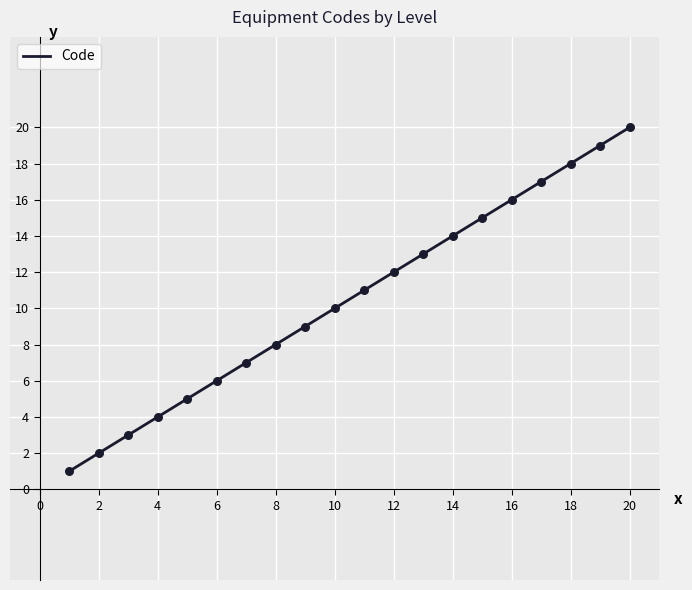

What is the maximum value shown in the chart?

20